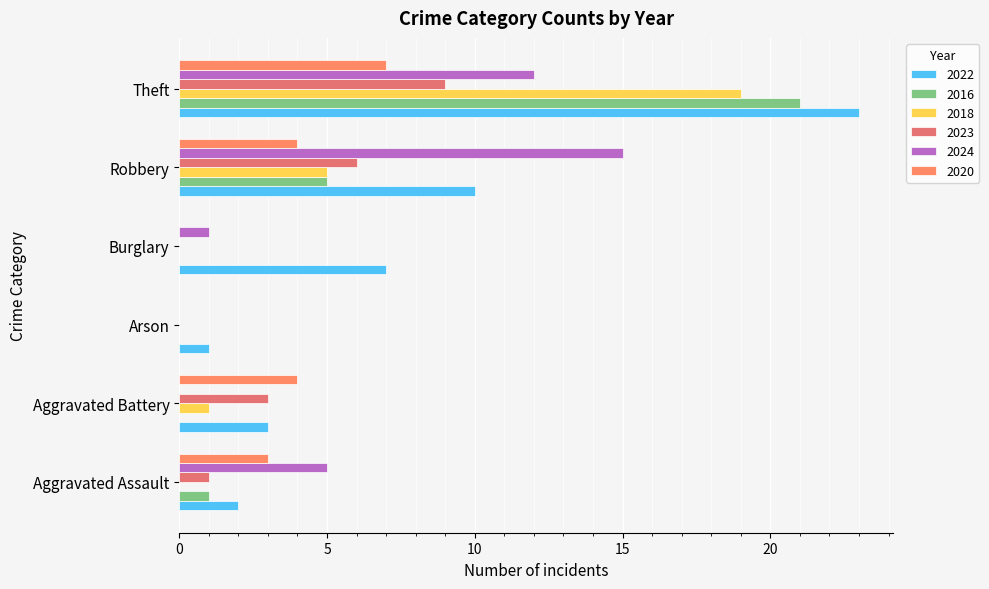

Reading right to left, extract all data points from this chart.

2022: Theft=23	Robbery=10	Burglary=7	Arson=1	Aggravated Battery=3	Aggravated Assault=2
2016: Theft=21	Robbery=5	Burglary=0	Arson=0	Aggravated Battery=0	Aggravated Assault=1
2018: Theft=19	Robbery=5	Burglary=0	Arson=0	Aggravated Battery=1	Aggravated Assault=0
2023: Theft=9	Robbery=6	Burglary=0	Arson=0	Aggravated Battery=3	Aggravated Assault=1
2024: Theft=12	Robbery=15	Burglary=1	Arson=0	Aggravated Battery=0	Aggravated Assault=5
2020: Theft=7	Robbery=4	Burglary=0	Arson=0	Aggravated Battery=4	Aggravated Assault=3